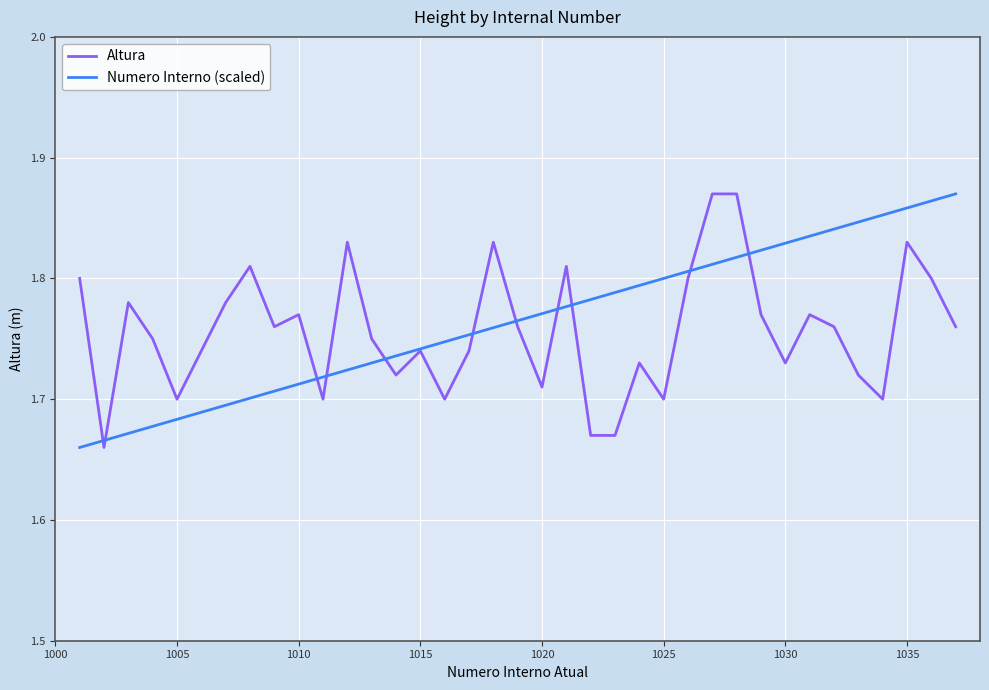

Count the number of data series in this chart.

2